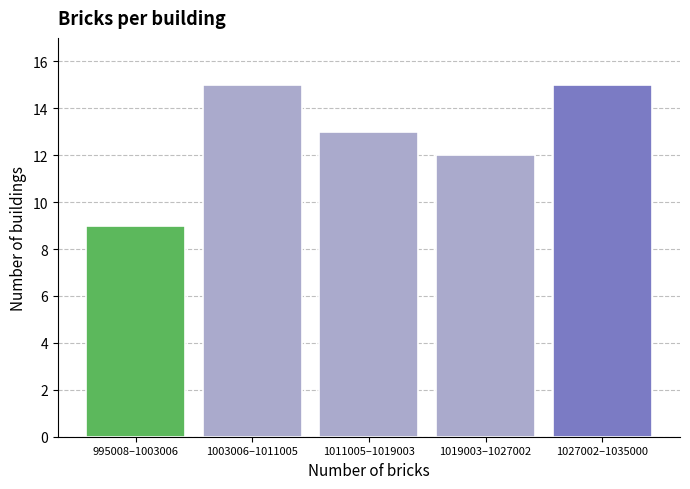

Reading left to right, list all the values displayed in this chart.

995008–1003006=9	1003006–1011005=15	1011005–1019003=13	1019003–1027002=12	1027002–1035000=15